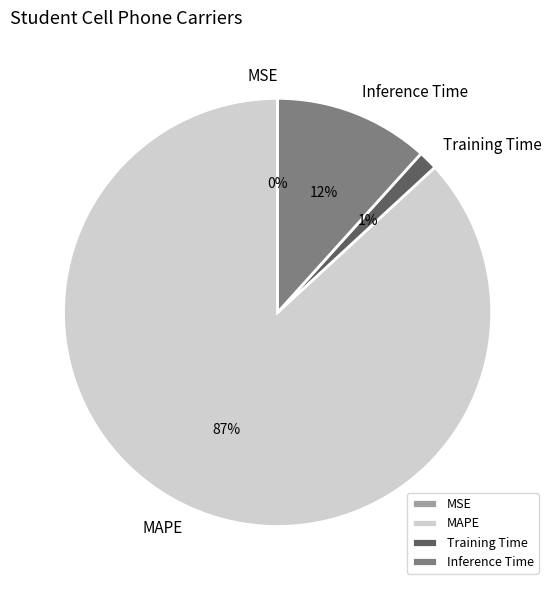

What is the largest slice in the pie chart?

MAPE